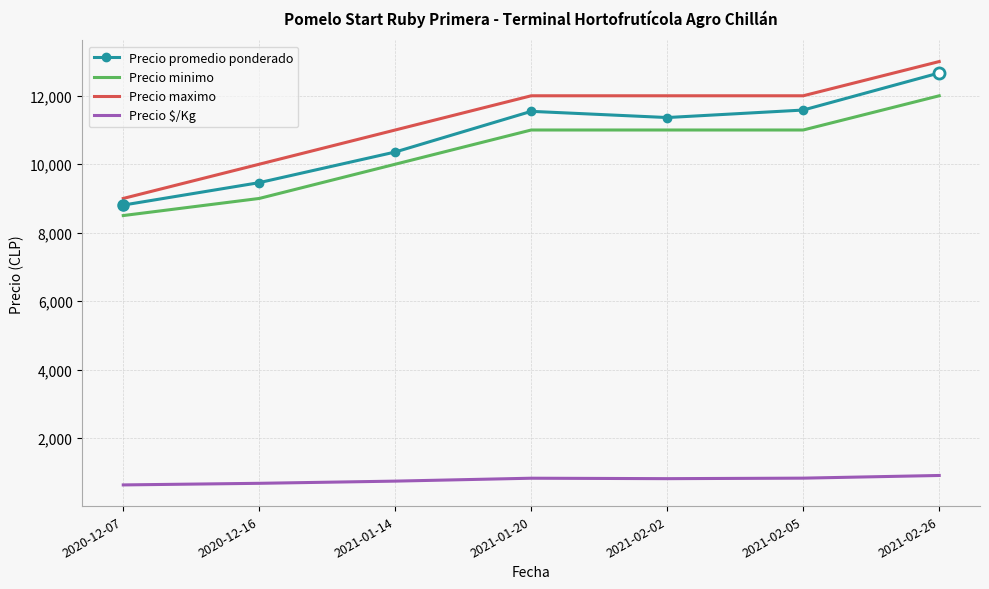

The value of Precio minimo at 2021-01-20 is 3477. True or false?

False